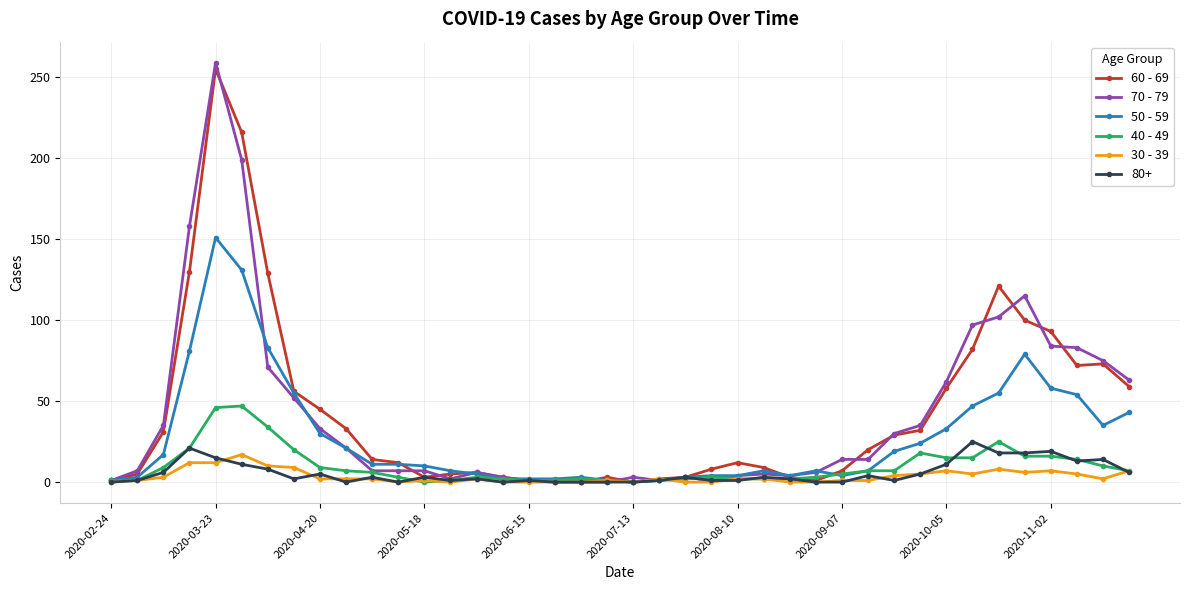

Which series has the largest range (max minus min)?

70 - 79